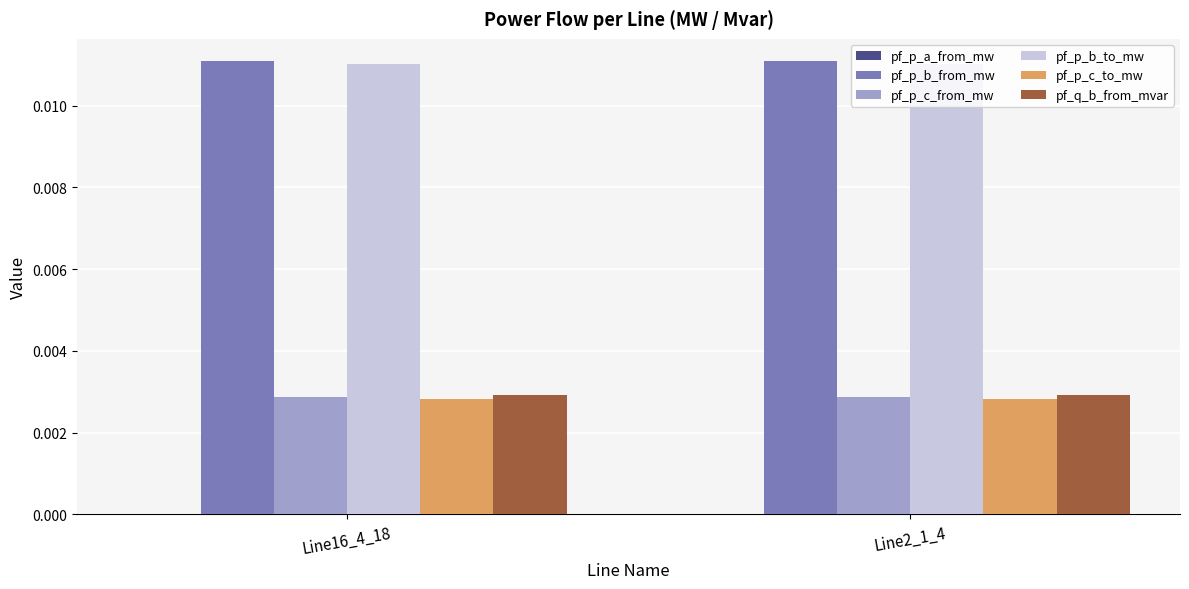

Is the value of pf_p_b_to_mw at Line2_1_4 greater than the value of pf_p_c_to_mw at Line16_4_18?

Yes